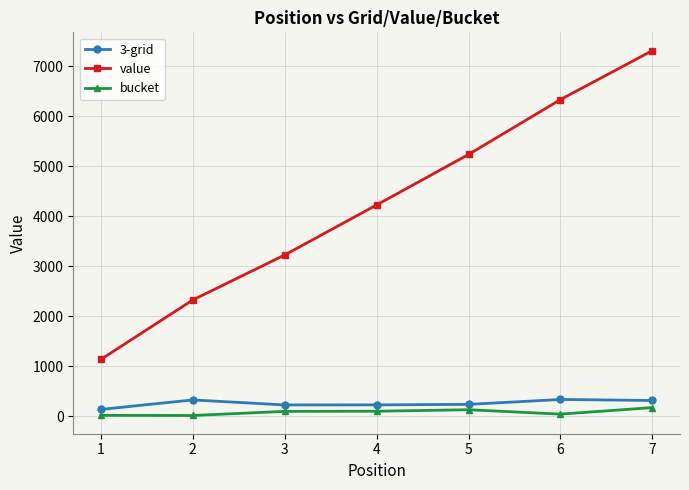

True or false: 3-grid and bucket intersect in this chart.

False